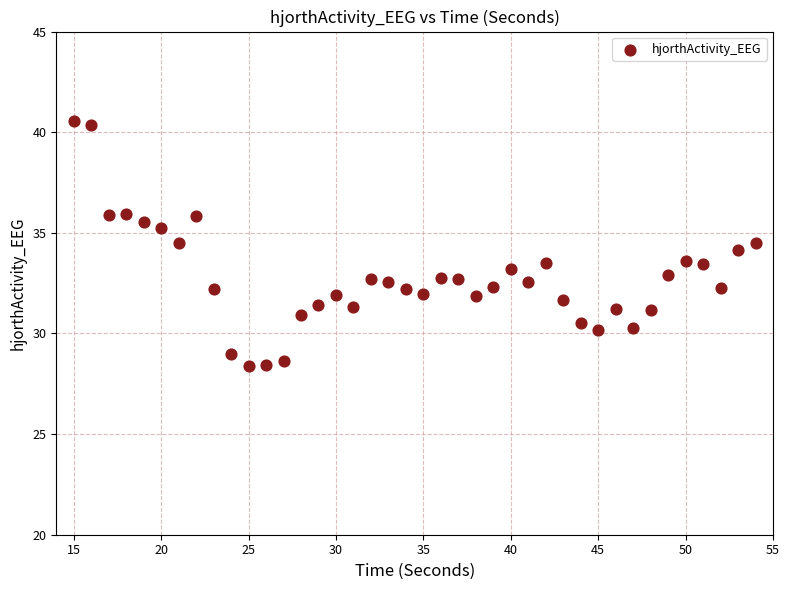

What is the range of X values (max minus min)?

39.0